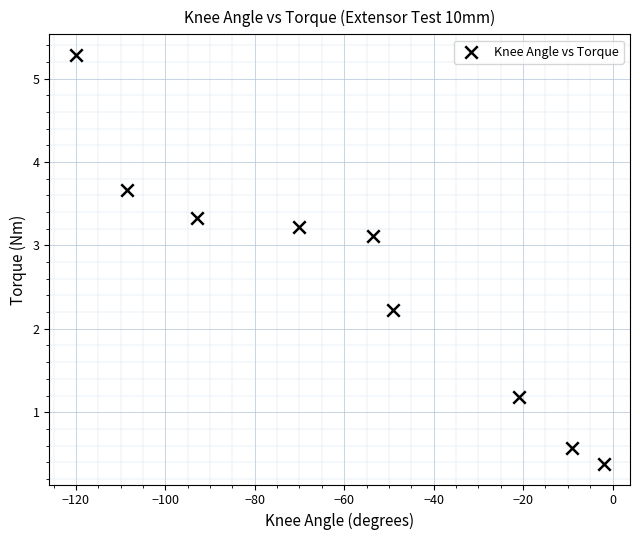

What Y value in the scatter plot is closest to 2?

2.2